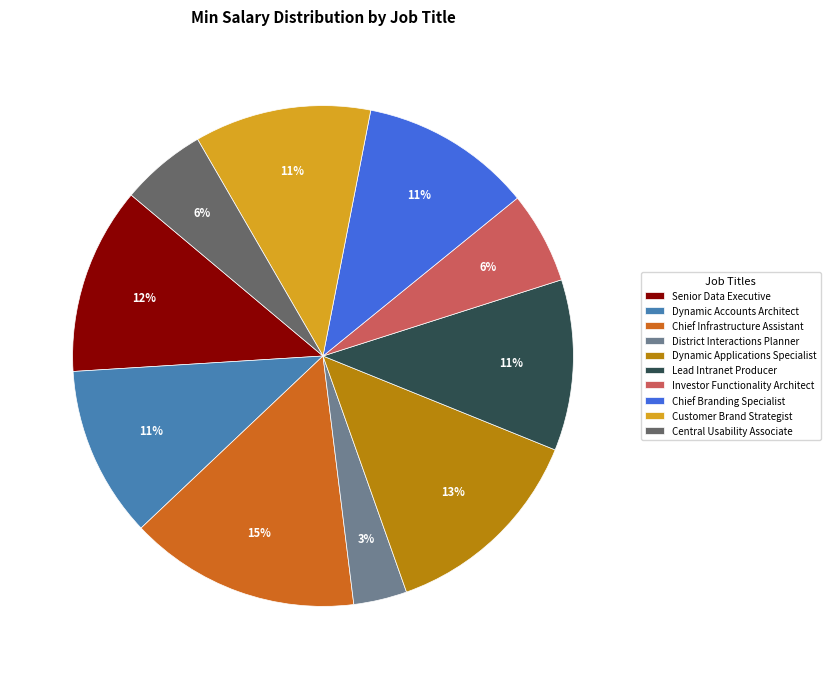

To the nearest percent, what is the average slice percentage?

10%